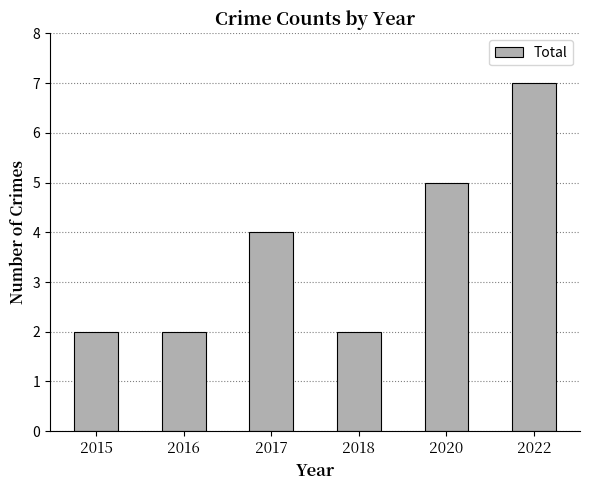

The value at 2015 is 3. True or false?

False